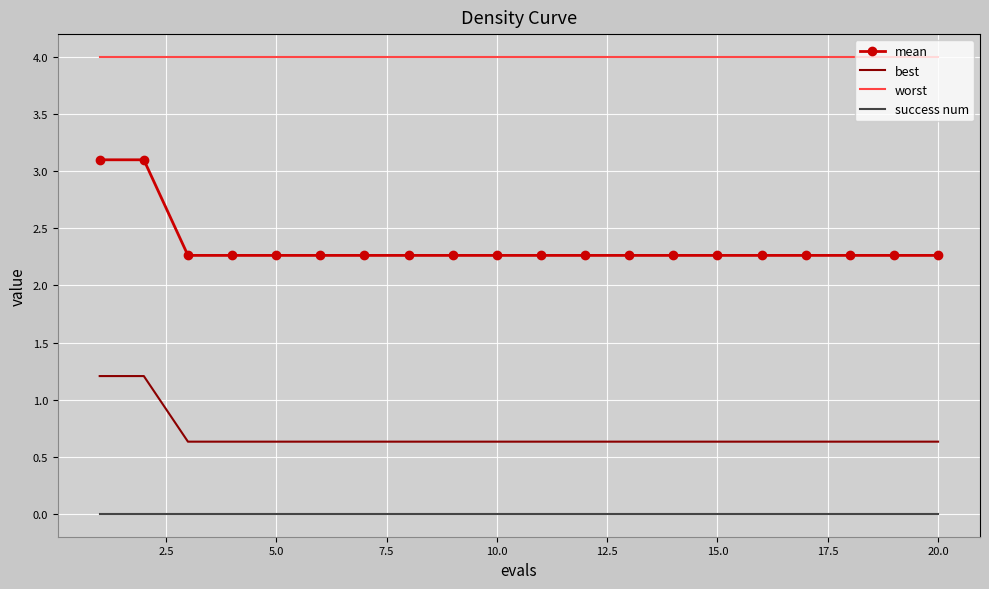

List the series in order of their overall mean, highest first.

worst, mean, best, success num